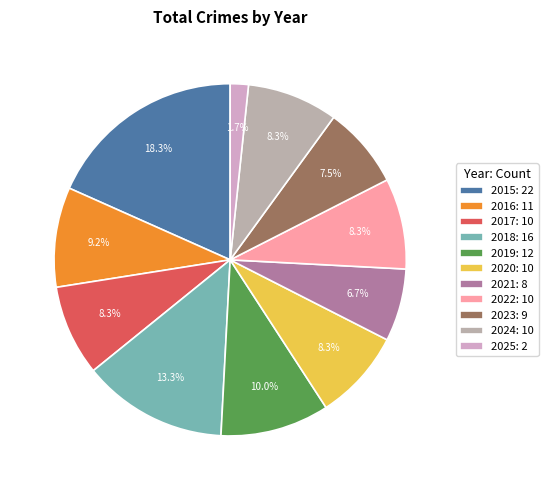

How many slices are in this pie chart?

11